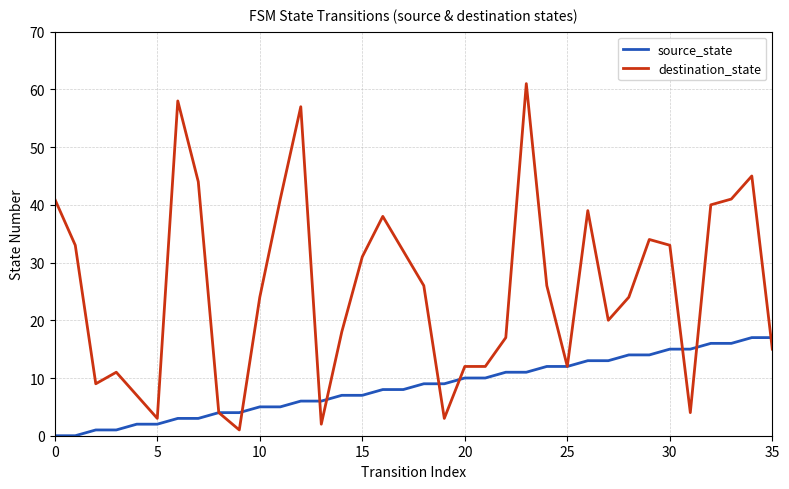

True or false: destination_state and source_state intersect in this chart.

True